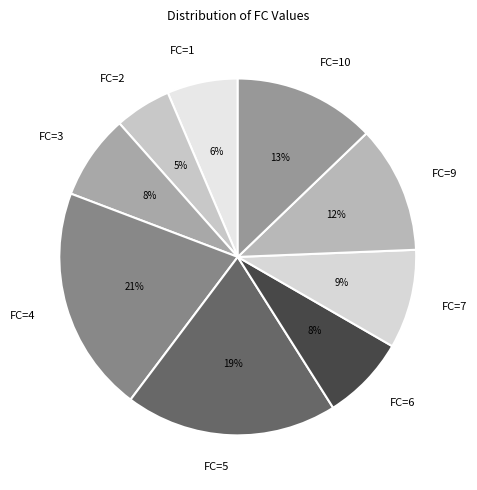

Which has a higher value, FC=2 or FC=4?

FC=4